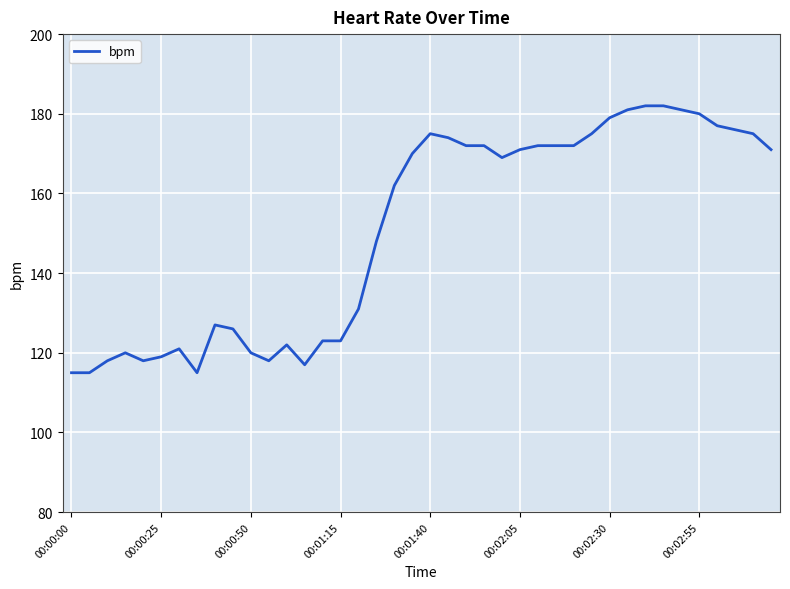

What is the maximum value shown in the chart?

182